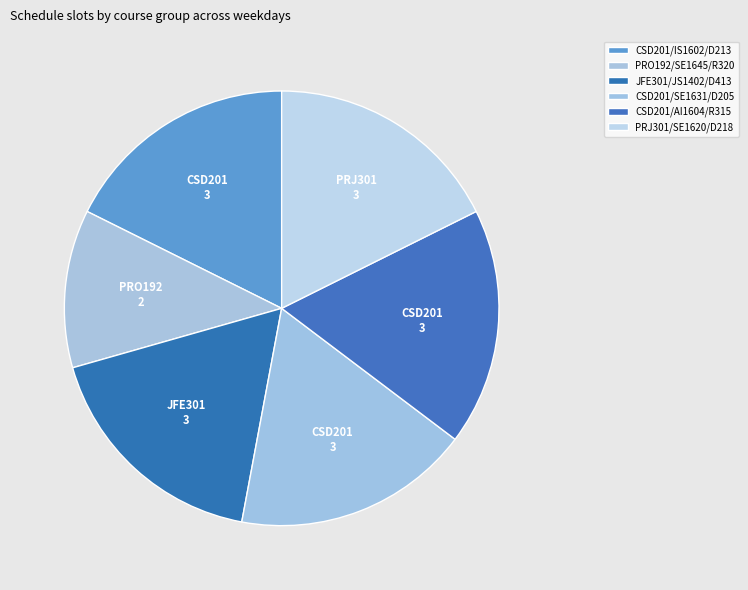

How many segments does this pie chart have?

6